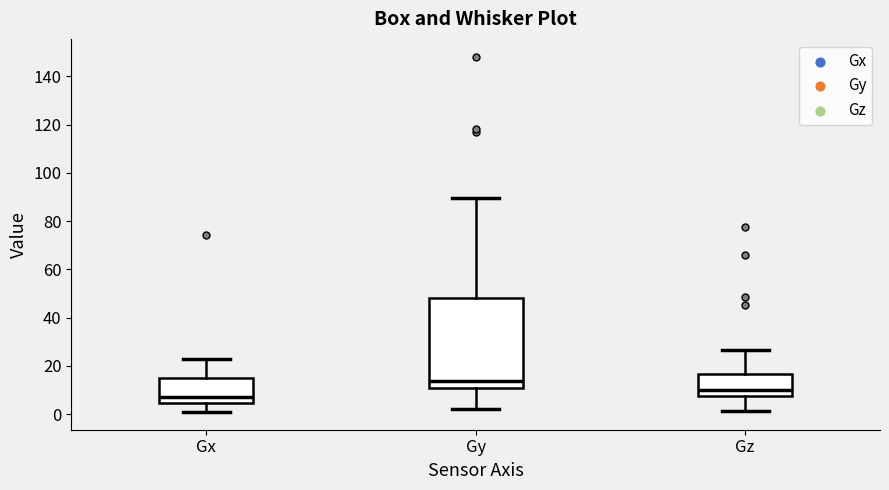

Reading left to right, transcribe this box plot: for each box, give where its median line is, the range the box spans, and where its two whiskers end, as read against the y-axis. The values are not printed on the chart, so give them approximately, as read against the axis.

Gx: median 8, box 4 to 14, whiskers 0 to 22
Gy: median 14, box 10 to 48, whiskers 2 to 90
Gz: median 10, box 8 to 16, whiskers 2 to 26